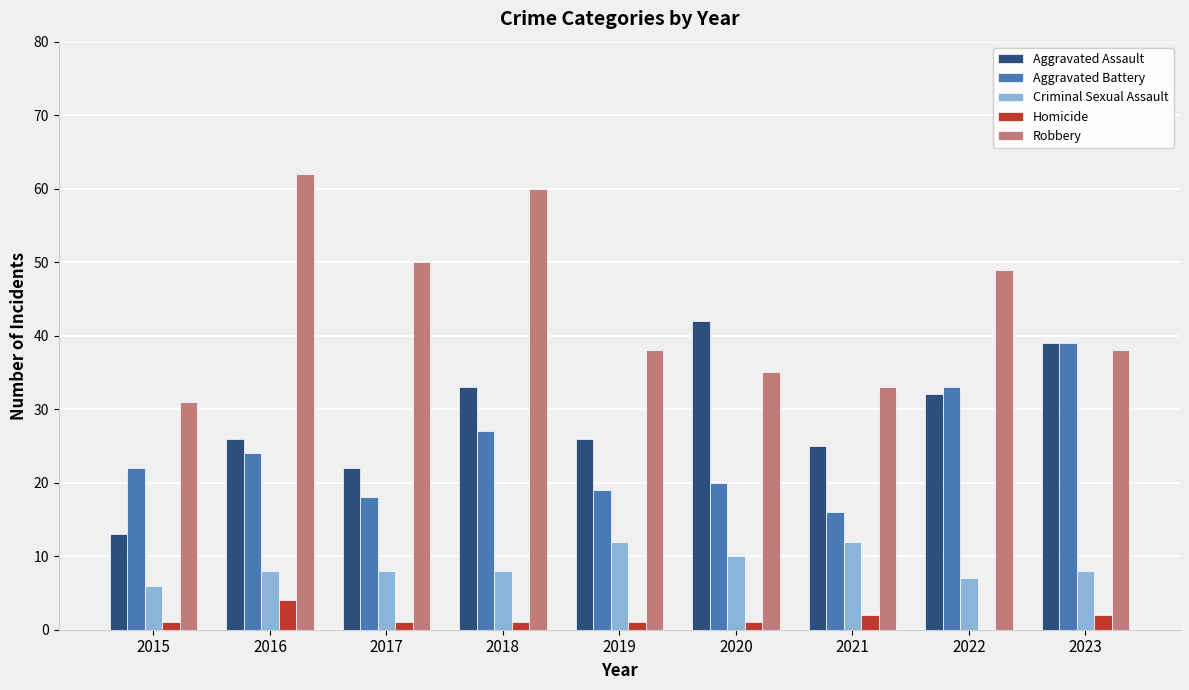

True or false: Aggravated Battery has a value of 19 at 2023.

False